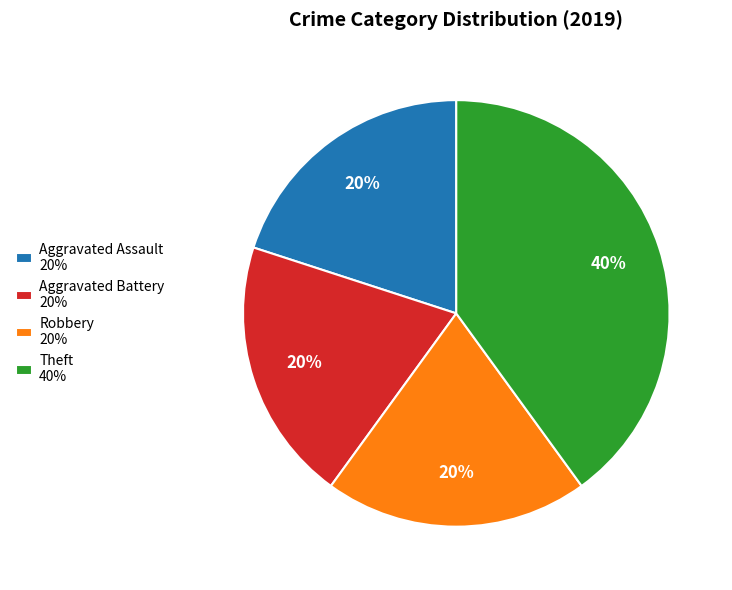

Between Aggravated Battery 20% and Theft 40%, which is larger?

Theft 40%